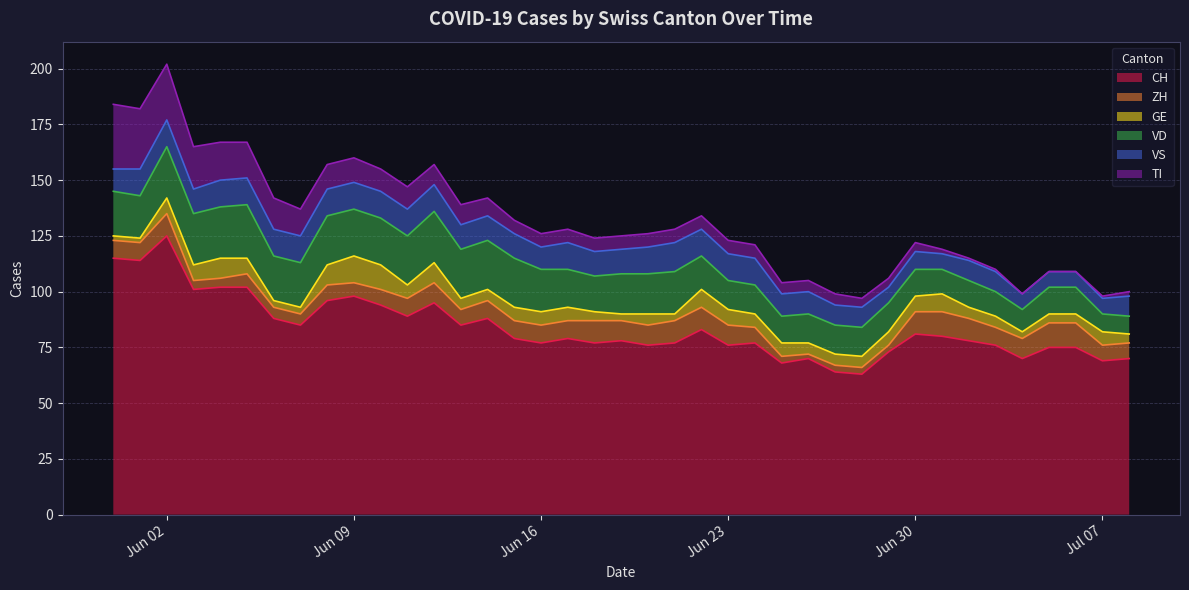

In GE, how many points are higher than both neighbors (excluding endpoints)?

7